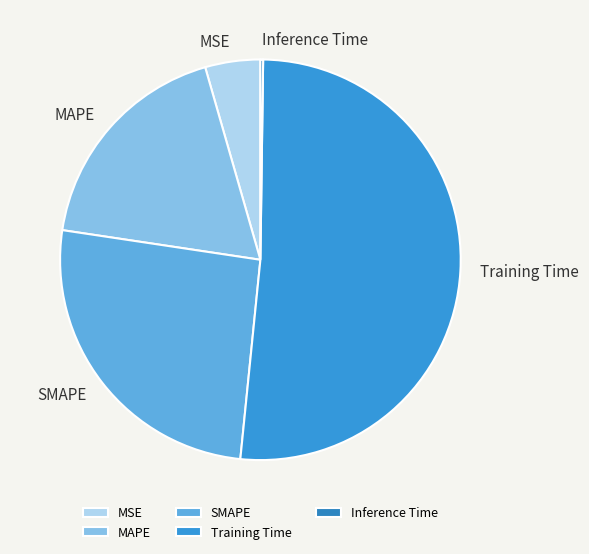

Is it true that SMAPE is 15% of the pie?

False